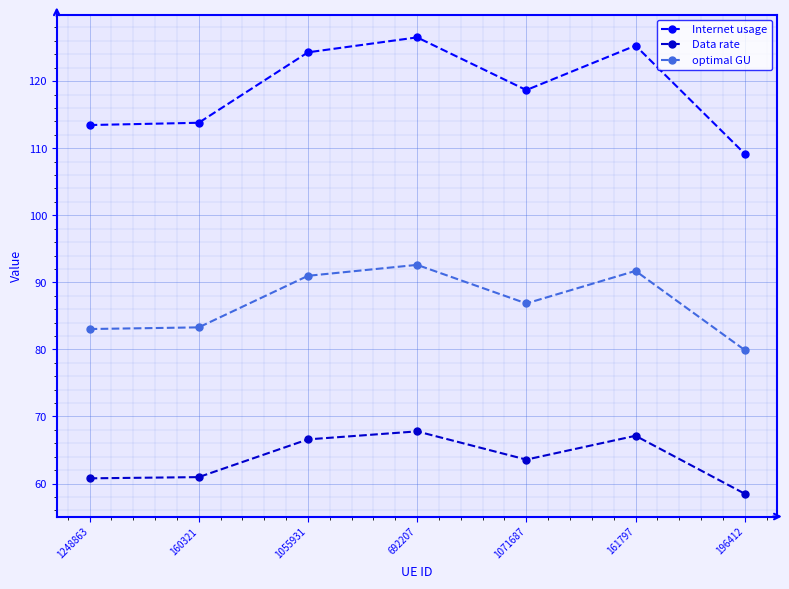

Rank the series by their maximum value, from lowest to highest.

Data rate, optimal GU, Internet usage